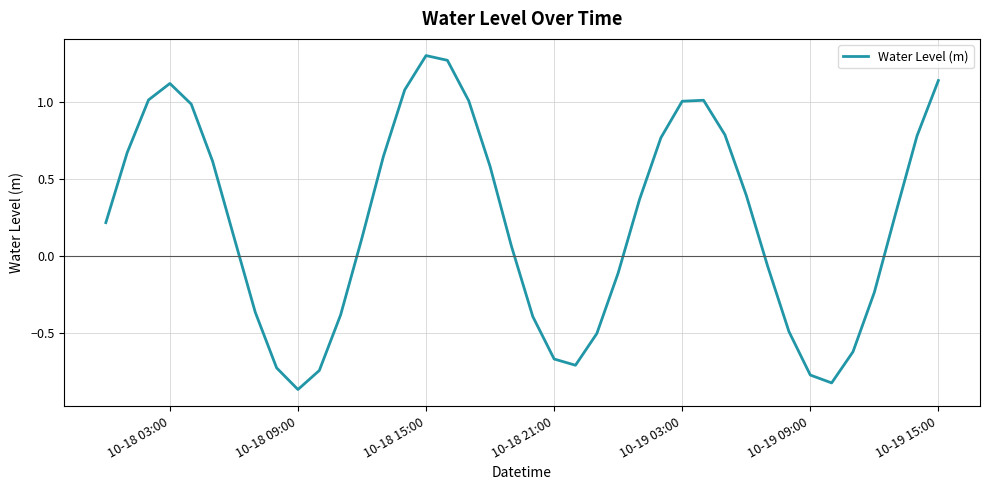

What is the difference between the maximum and minimum values?

2.2